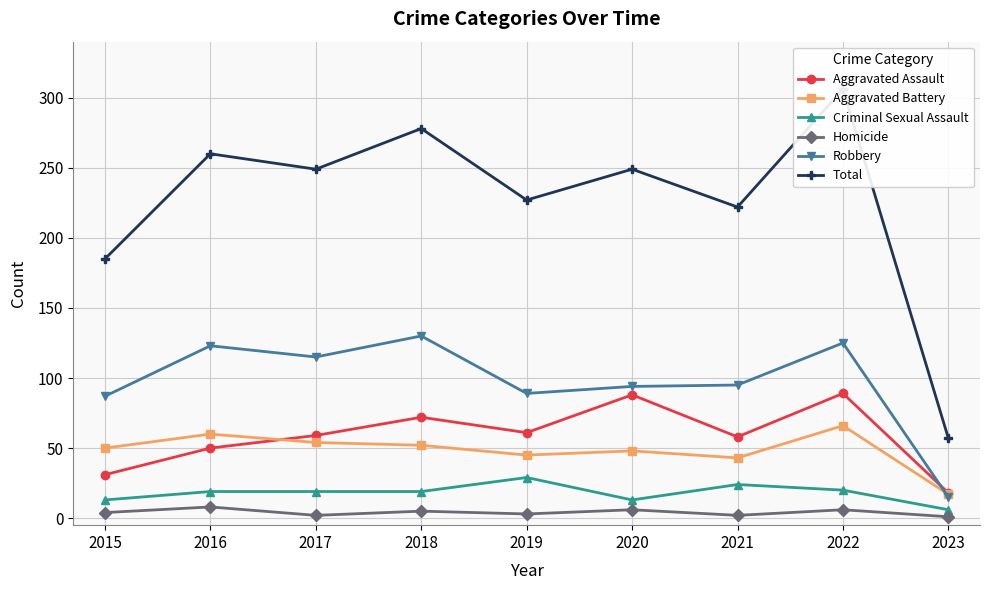

Which category has the highest value across all series?

2022